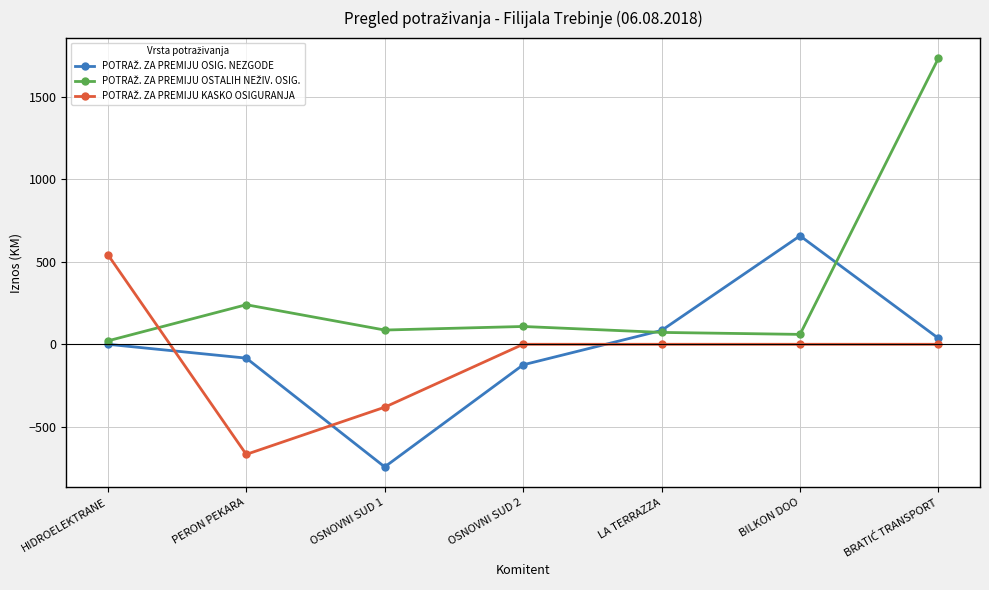

How many lines are shown in the chart?

3